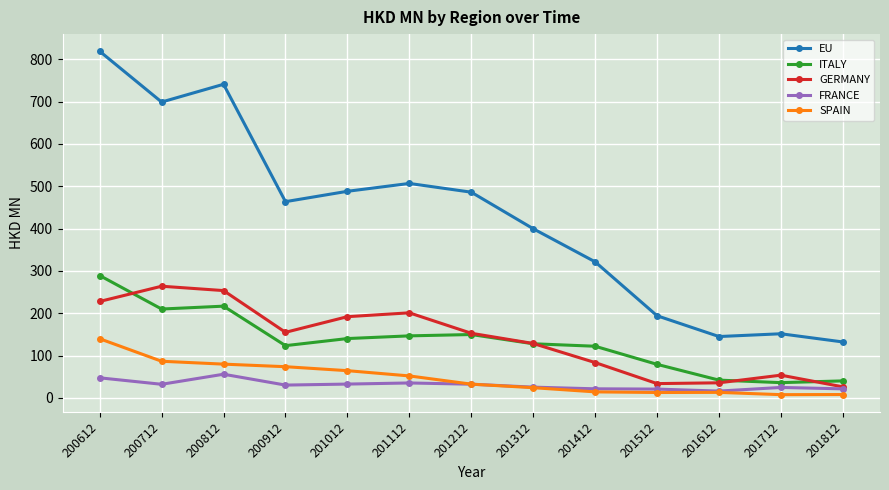

Rank the series at 200612 from highest to lowest value.

EU, ITALY, GERMANY, SPAIN, FRANCE